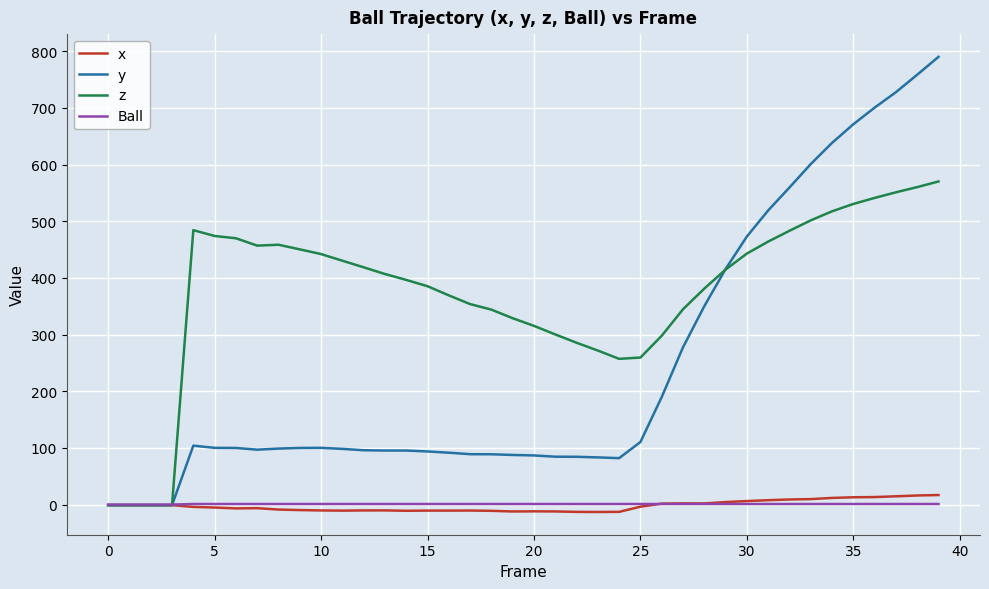

List the series in order of their peak value, lowest first.

Ball, x, z, y